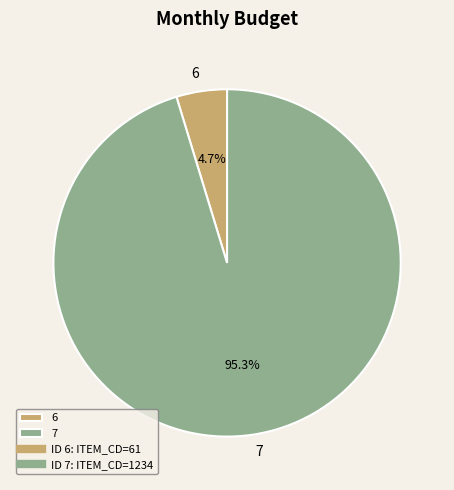

Between 6 and 7, which is larger?

7